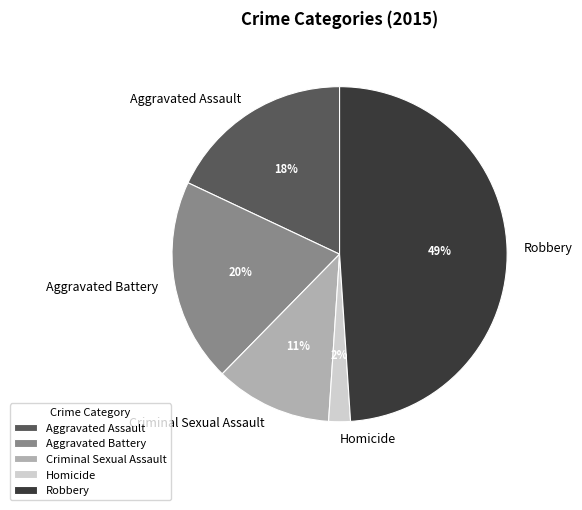

Combined, do Homicide and Aggravated Assault account for over 50%?

No